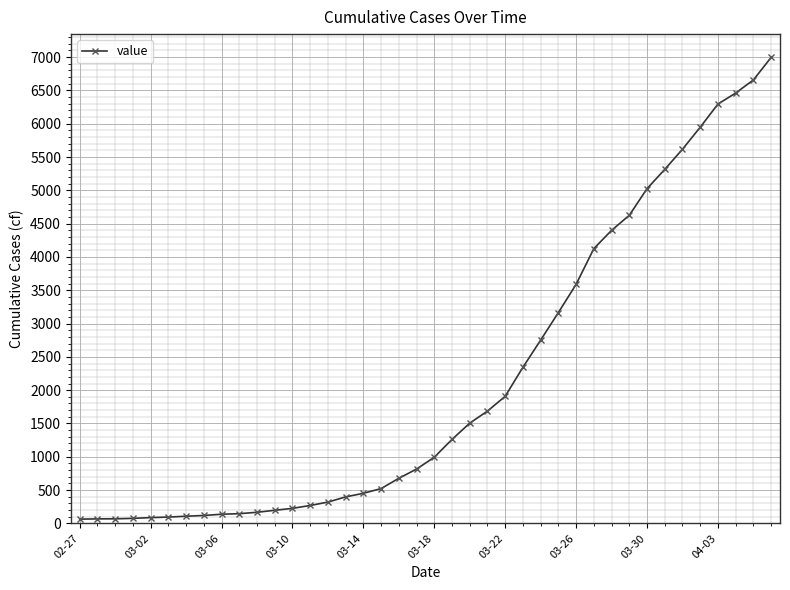

What is the greatest value displayed?

6995